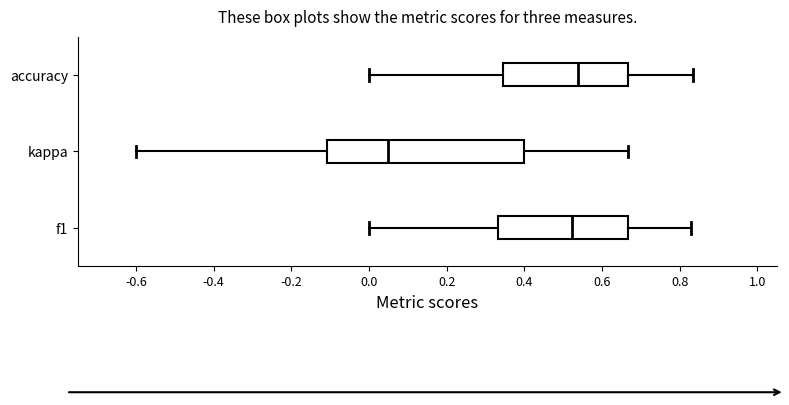

Reading bottom to top, read every box against the x-axis: the position of its median line, the range the box covers, and the ends of its whiskers. The values are not printed on the chart, so give them approximately, as read against the axis.

f1: median 0.52, box 0.34 to 0.66, whiskers 0.00 to 0.82
kappa: median 0.04, box -0.10 to 0.40, whiskers -0.60 to 0.66
accuracy: median 0.54, box 0.34 to 0.66, whiskers 0.00 to 0.84